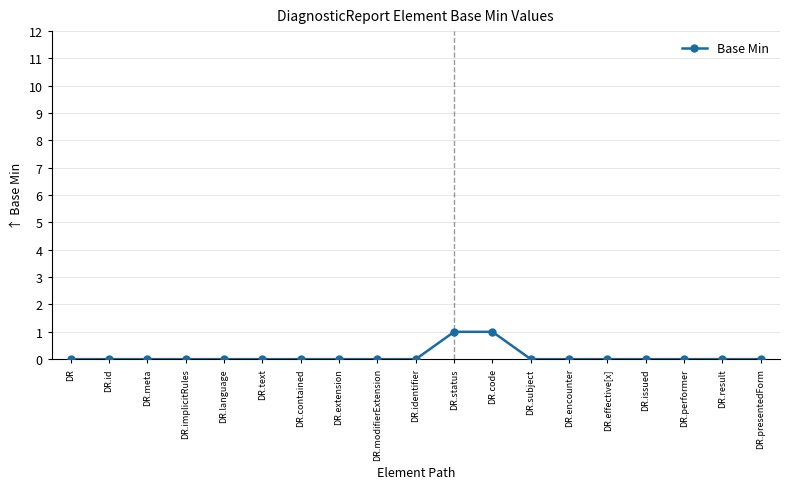

The chart shows a value of 0 at DR.modifierExtension. True or false?

True